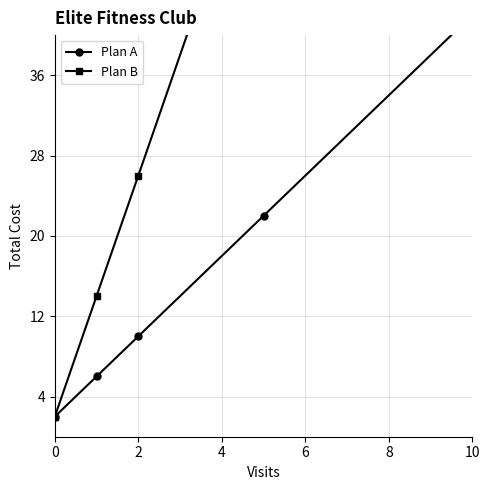

What are all the series names shown in the legend?

Plan A, Plan B